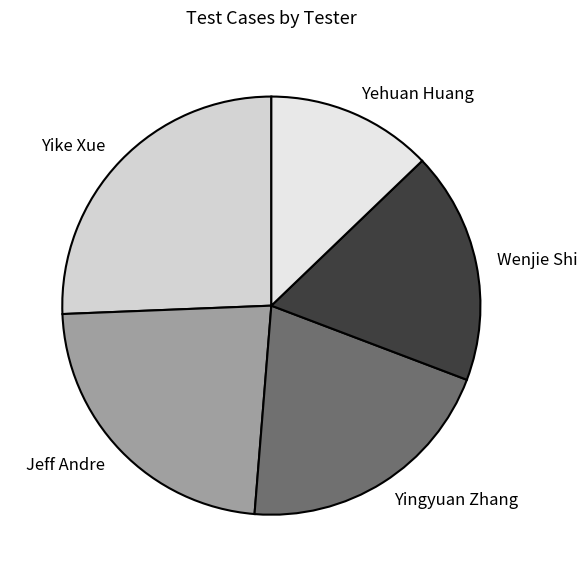

True or false: Yehuan Huang accounts for 13% of the total.

True